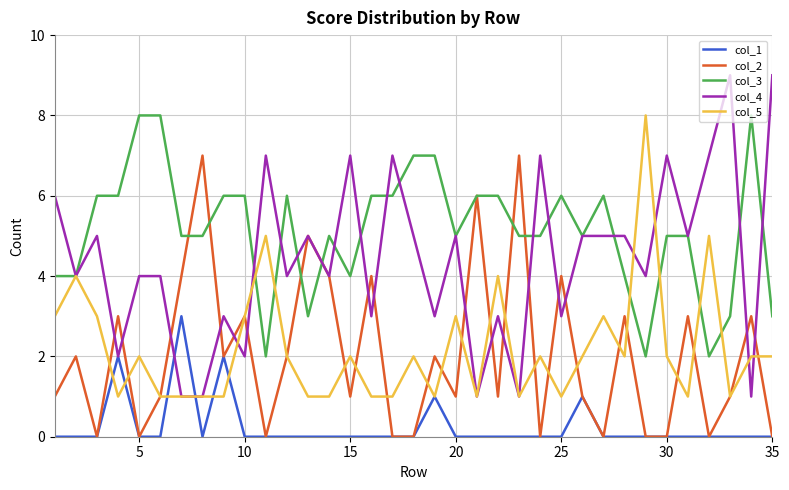

Which series has the largest range (max minus min)?

col_4